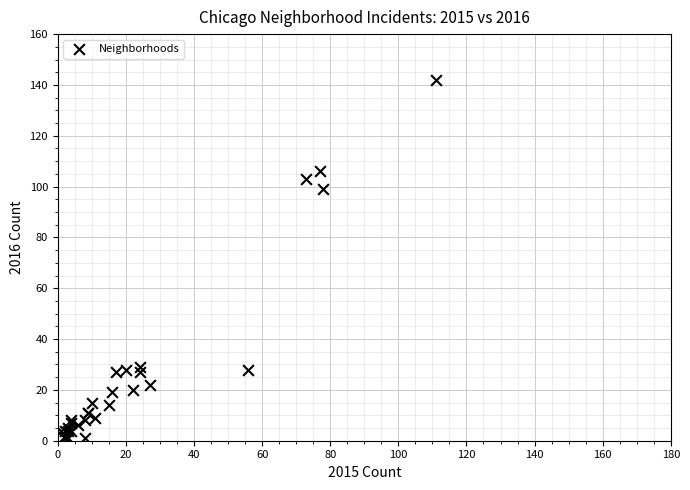

What Y value in the scatter plot is closest to 71?

99